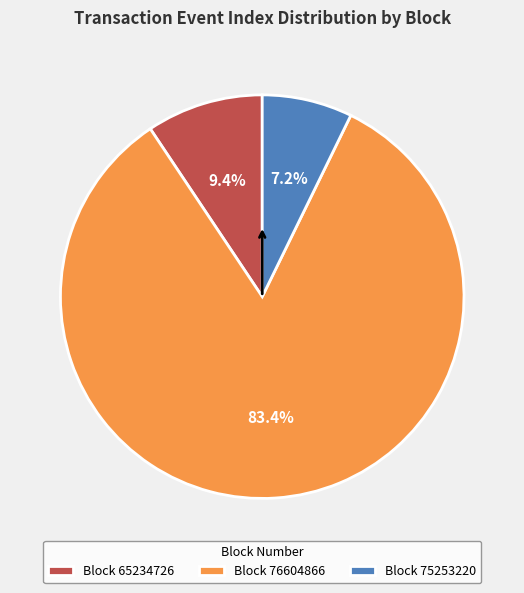

Between Block 76604866 and Block 65234726, which is larger?

Block 76604866